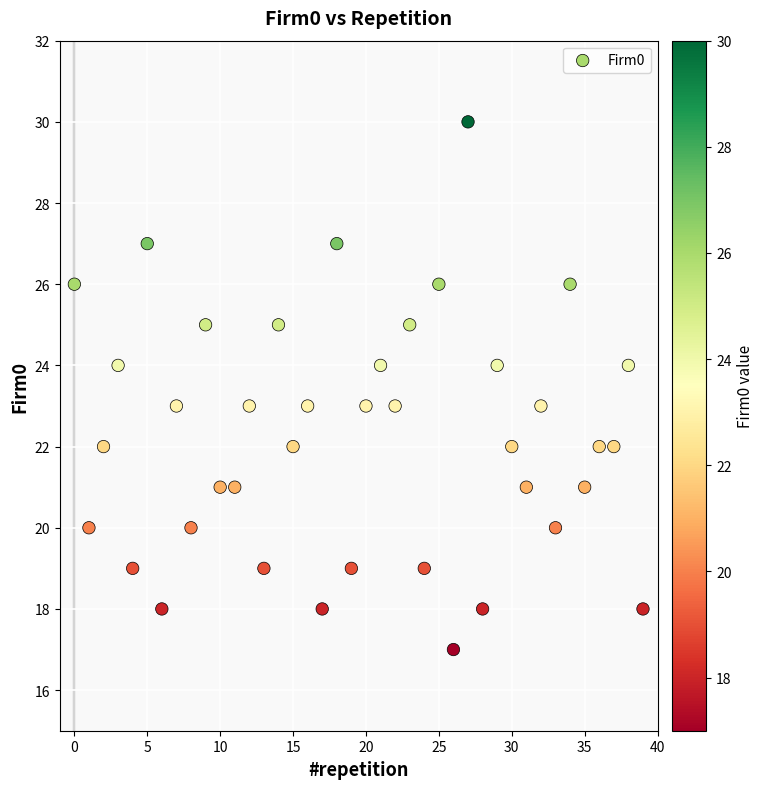

What is the range of Y values (max minus min)?

13